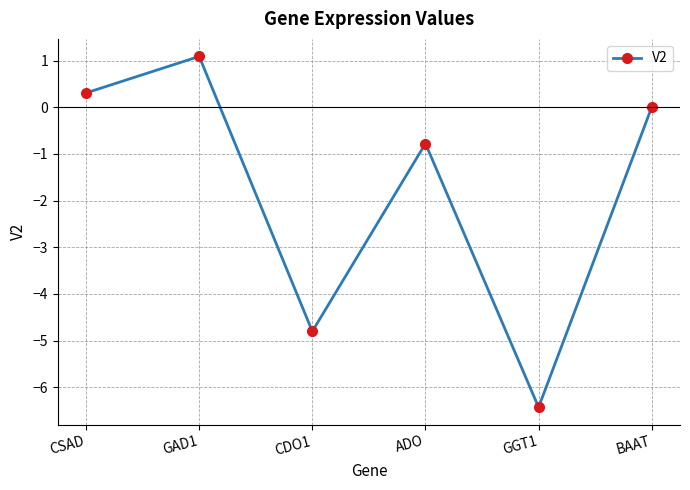

What is the change in value from CSAD to ADO?

-1.1